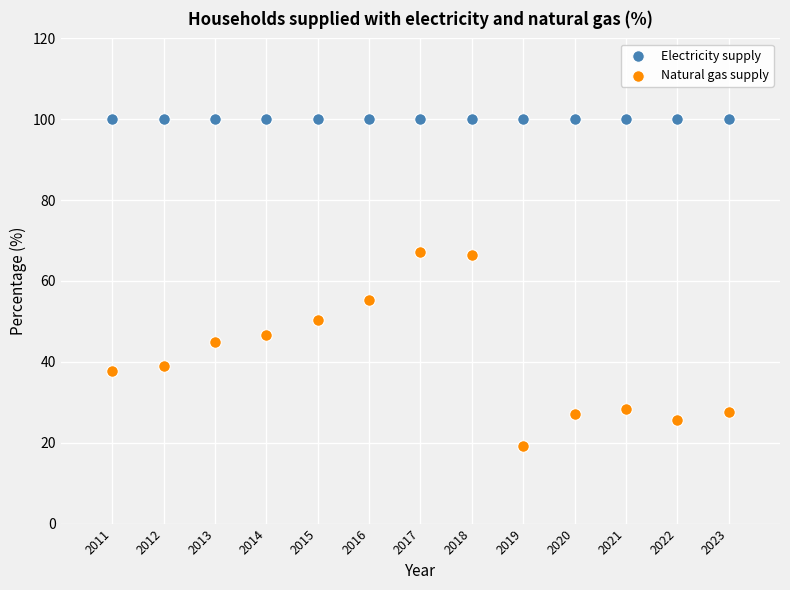

Across all series, what Y value is closest to 59?

55.3